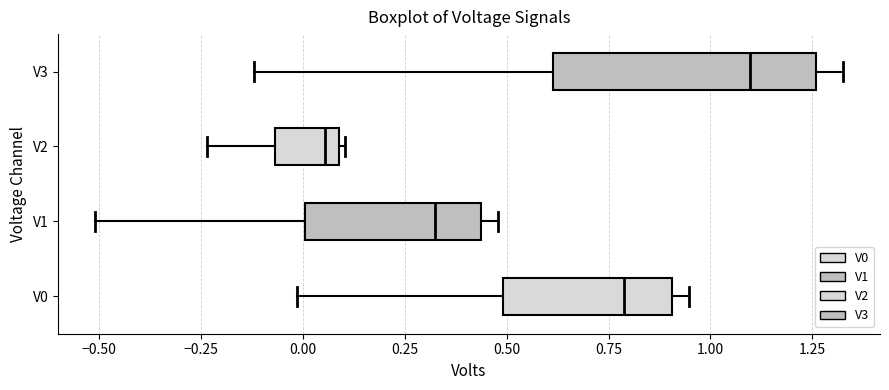

Where does the left whisker of the box for V2 end on the x-axis? The values are not printed on the chart, so give them approximately, as read against the axis.

-0.25